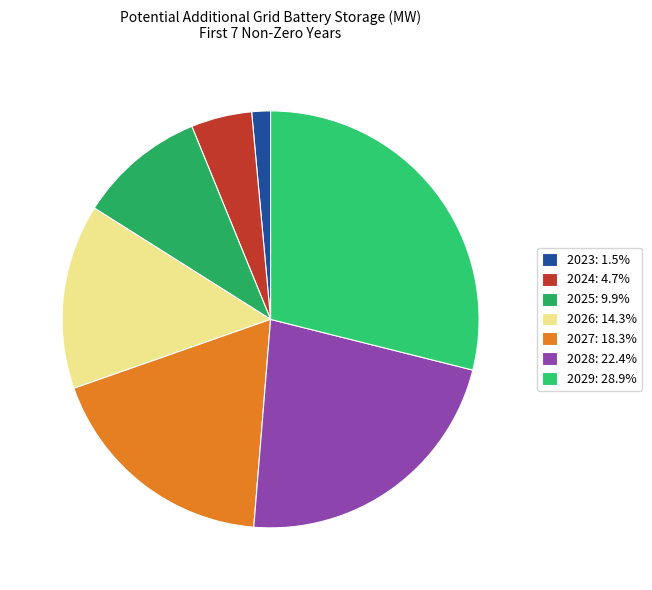

Count the number of slices in the pie.

7